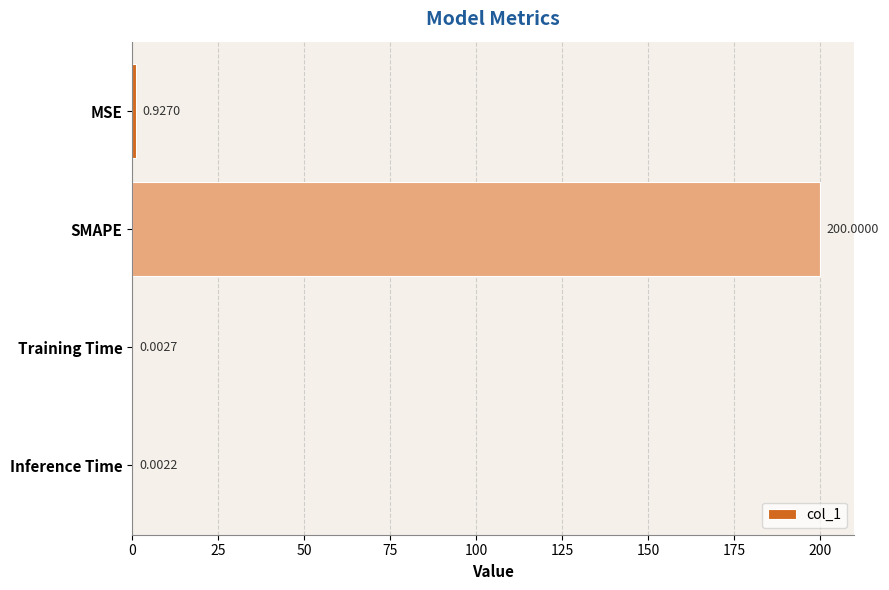

Which label corresponds to the largest value in the chart?

SMAPE